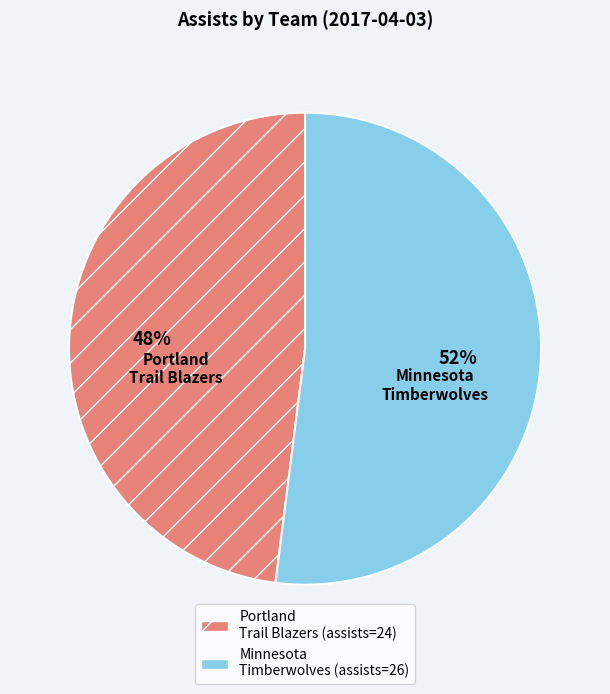

Which category has the smallest portion of the pie?

Portland Trail Blazers